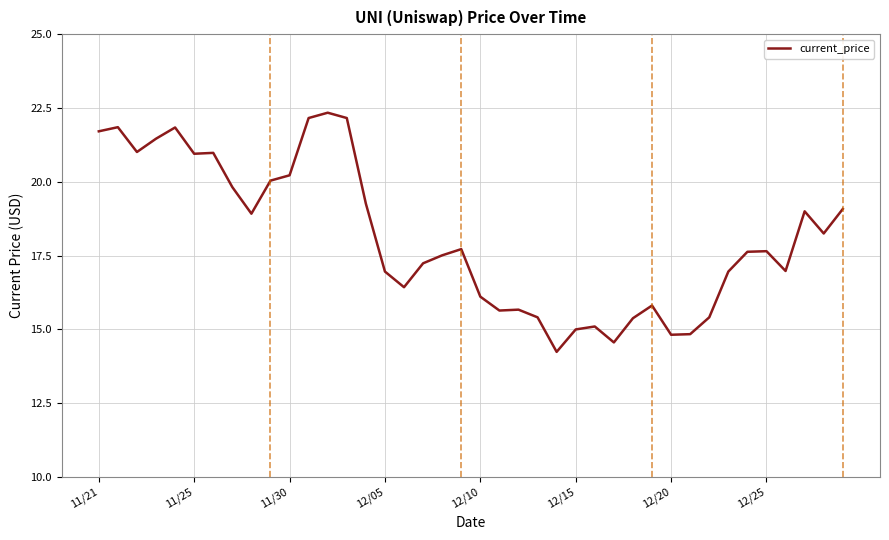

What is the minimum value shown in the chart?

14.2